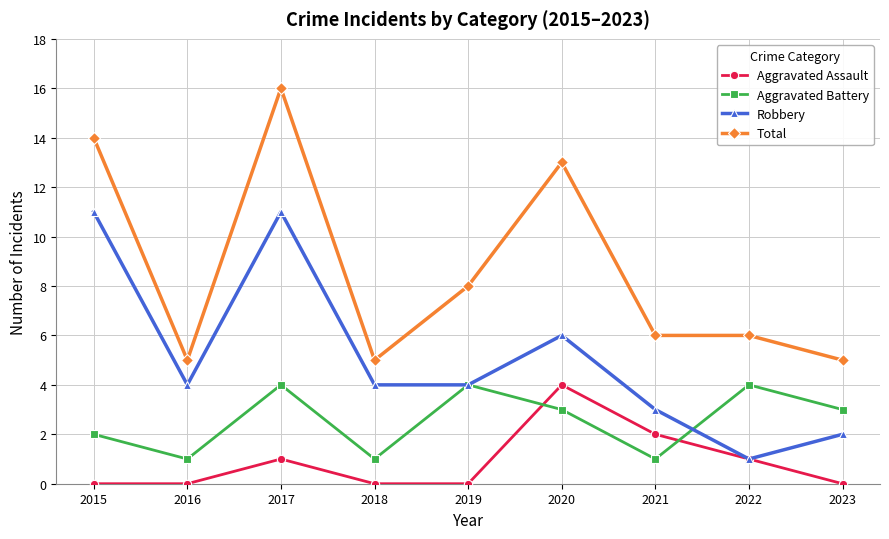

What is the minimum value for Total?

5